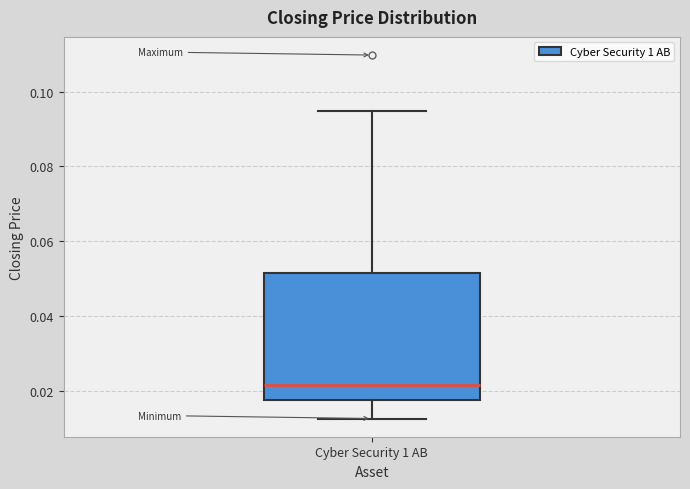

Transcribe this box plot: give where the median line is, the range the box spans, and where the two whiskers end, as read against the y-axis. The values are not printed on the chart, so give them approximately, as read against the axis.

median 0.022, box 0.018 to 0.052, whiskers 0.012 to 0.094